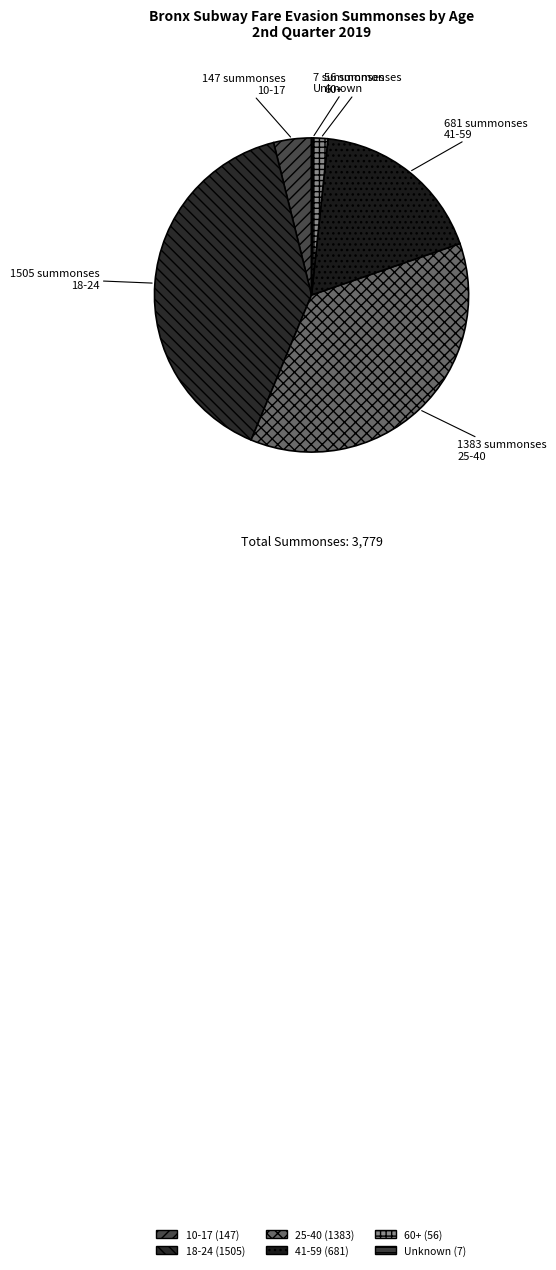

What is the change in value from 18-24 to 25-40?

-122